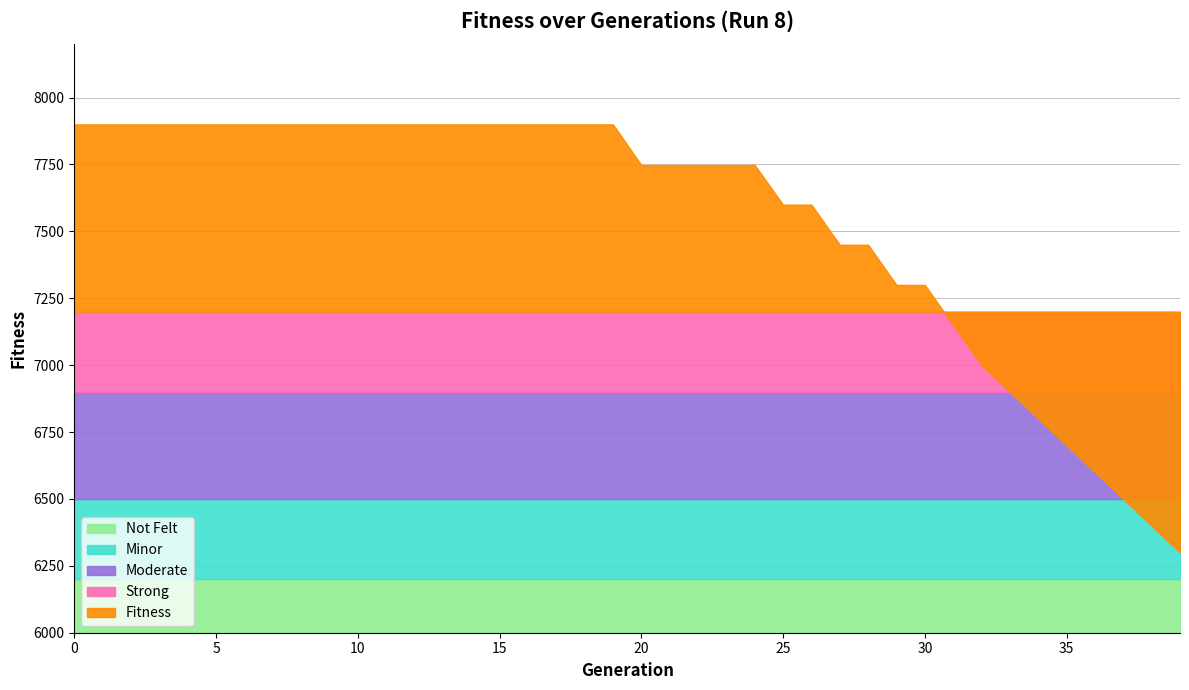

List the labels in order of value, smallest first.

39, 38, 37, 36, 35, 34, 33, 32, 31, 29, 30, 27, 28, 25, 26, 20, 21, 22, 23, 24, 0, 1, 2, 3, 4, 5, 6, 7, 8, 9, 10, 11, 12, 13, 14, 15, 16, 17, 18, 19